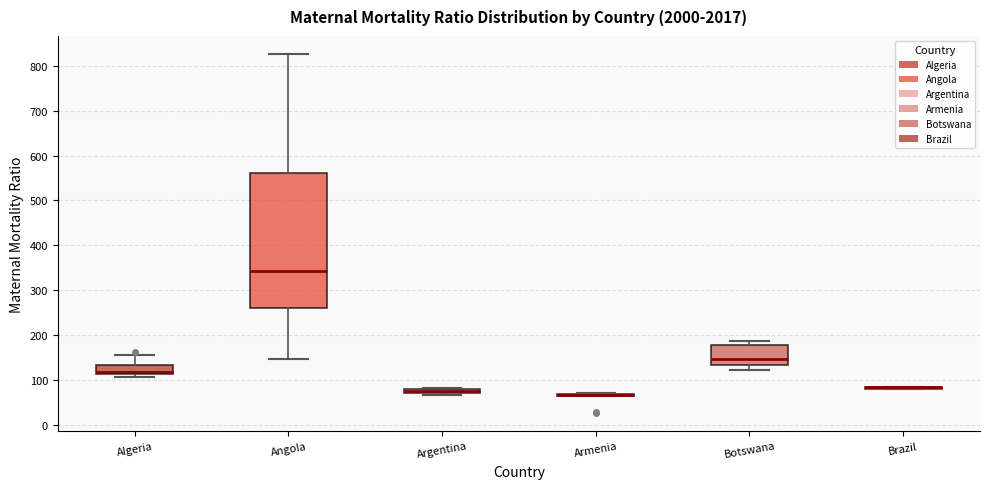

Which box is the tallest, from its lower edge to its upper edge?

Angola